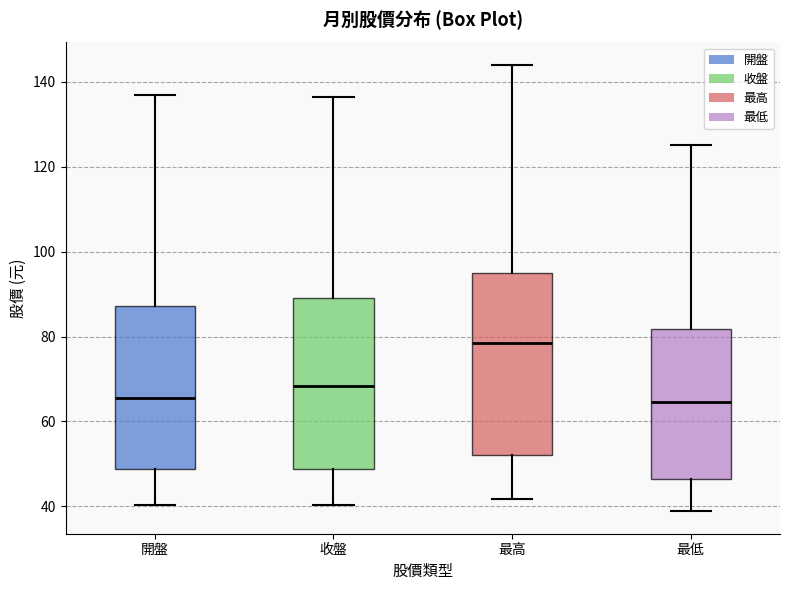

Where does the median line of the box for 收盤 sit on the y-axis? The values are not printed on the chart, so give them approximately, as read against the axis.

68